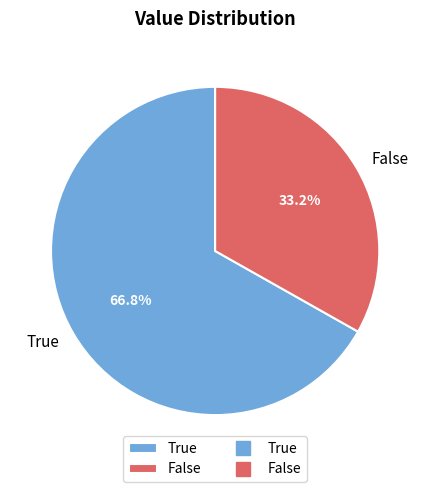

What percentage is the True slice, to the nearest percent?

67%